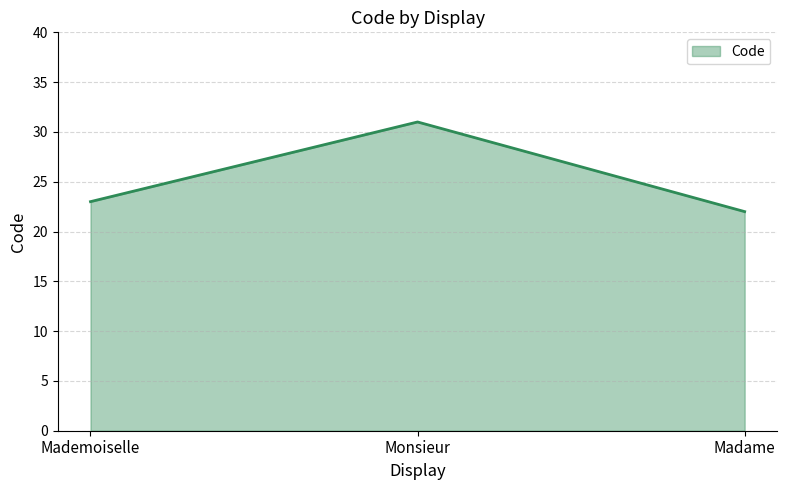

List the labels in order of value, smallest first.

Madame, Mademoiselle, Monsieur